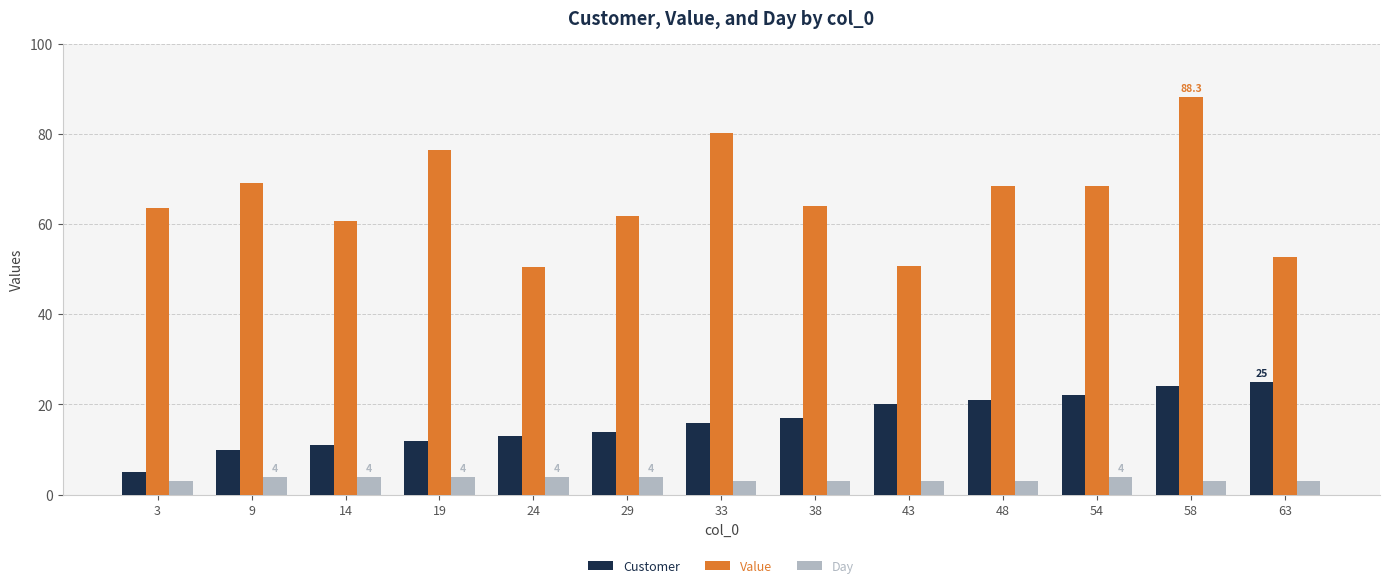

Which series changed the most between 24 and 29?

Value